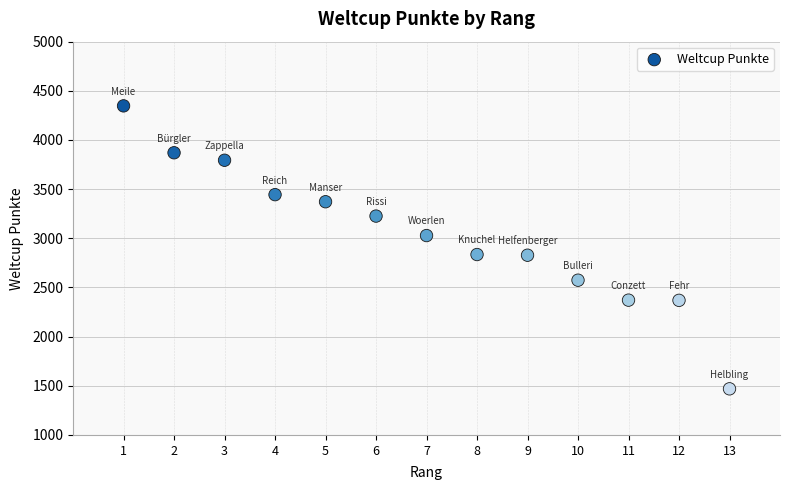

What is the range of Y values (max minus min)?

2878